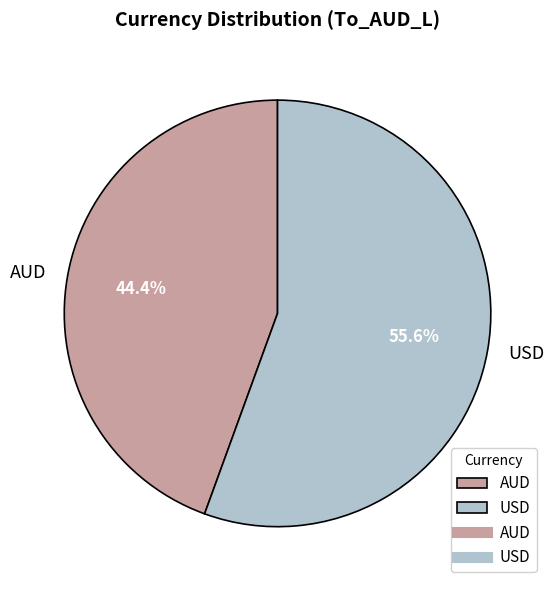

What percentage is the USD slice, to the nearest percent?

56%